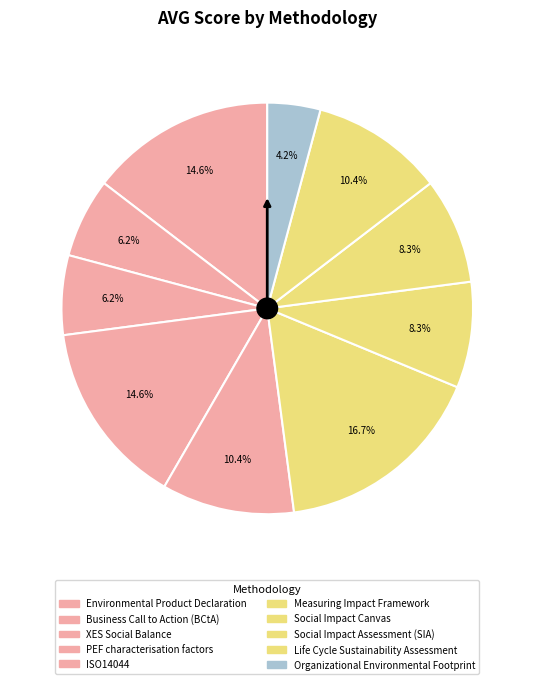

How many segments does this pie chart have?

10